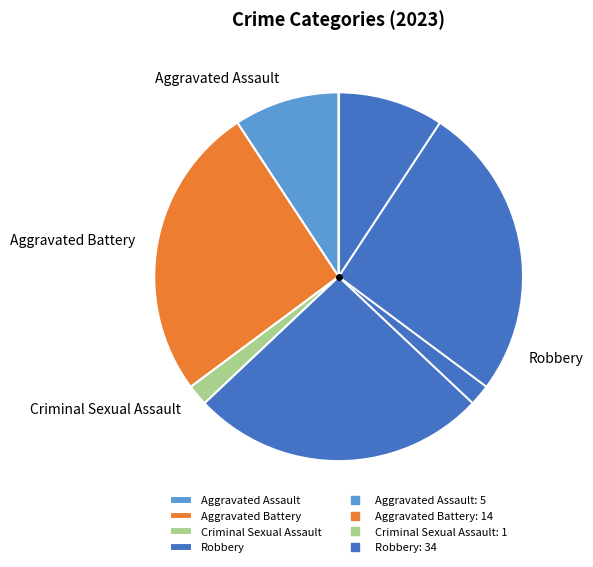

Is the sum of Aggravated Battery and Robbery greater than half?

Yes